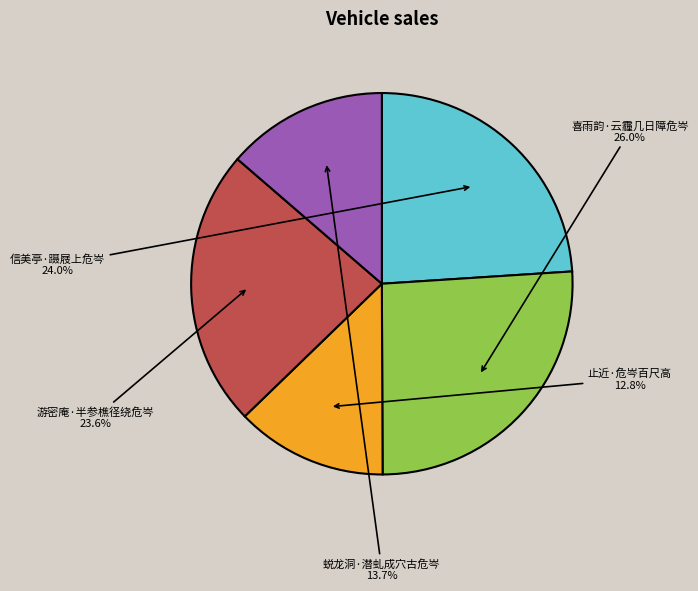

How many segments does this pie chart have?

5